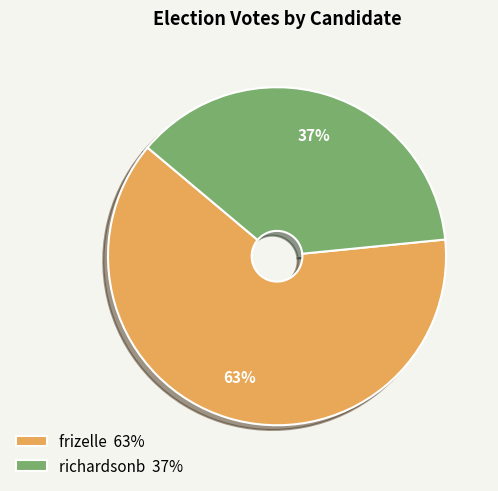

To the nearest percent, what is the average slice percentage?

50%